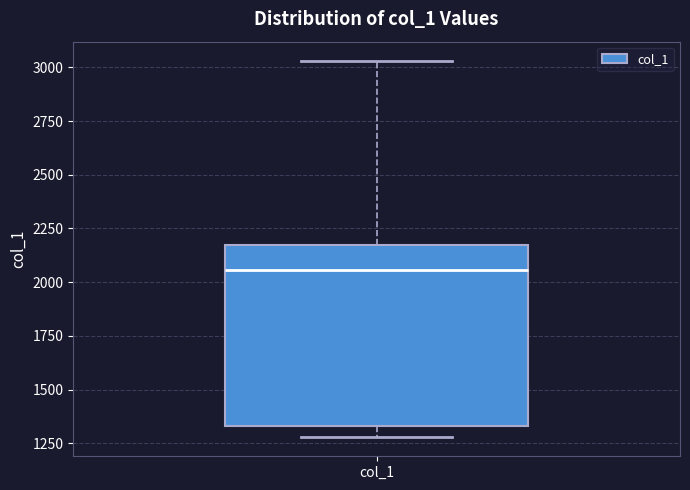

Where does the median line of the box for col_1 sit on the y-axis? The values are not printed on the chart, so give them approximately, as read against the axis.

2050